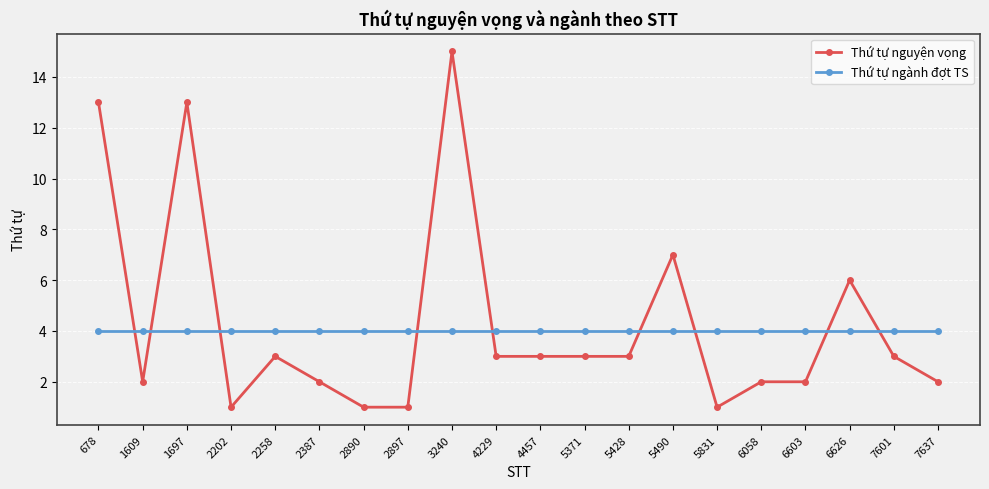

Where is the first local maximum for Thứ tự nguyện vọng?

1697